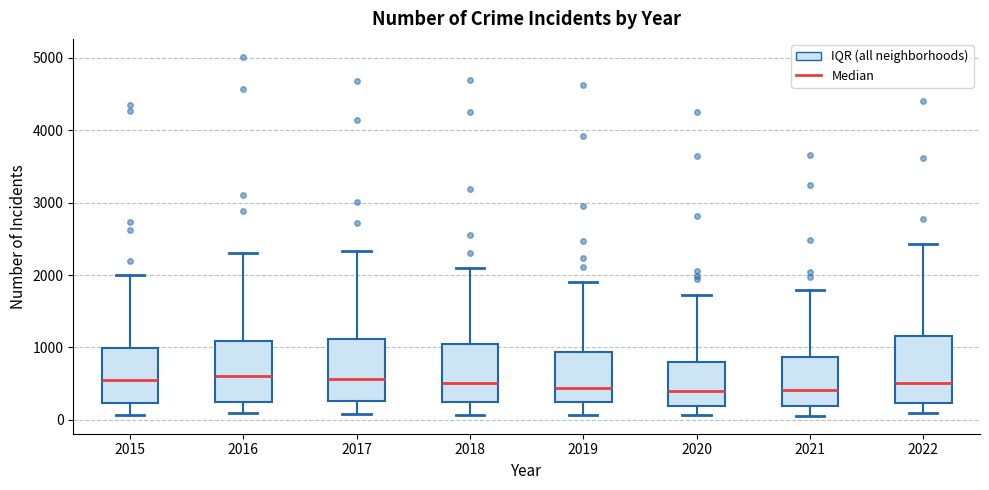

Reading left to right, read every box against the y-axis: the position of its median line, the range the box covers, and the ends of its whiskers. The values are not printed on the chart, so give them approximately, as read against the axis.

2015: median 600, box 200 to 1000, whiskers 100 to 2000
2016: median 600, box 200 to 1100, whiskers 100 to 2300
2017: median 600, box 300 to 1100, whiskers 100 to 2300
2018: median 500, box 200 to 1000, whiskers 100 to 2100
2019: median 400, box 200 to 900, whiskers 100 to 1900
2020: median 400, box 200 to 800, whiskers 100 to 1700
2021: median 400, box 200 to 900, whiskers 100 to 1800
2022: median 500, box 200 to 1200, whiskers 100 to 2400